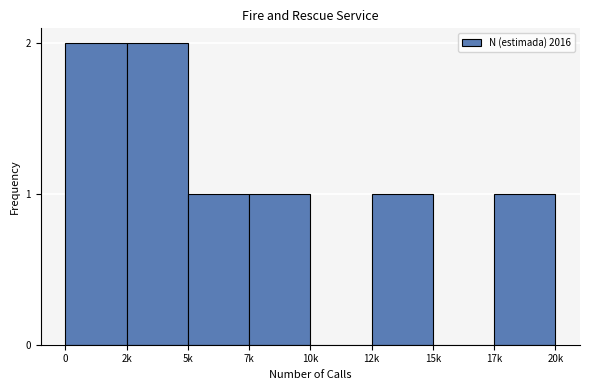

Reading right to left, list all the values displayed in this chart.

17k=1	15k=0	12k=1	10k=0	7k=1	5k=1	2k=2	0=2